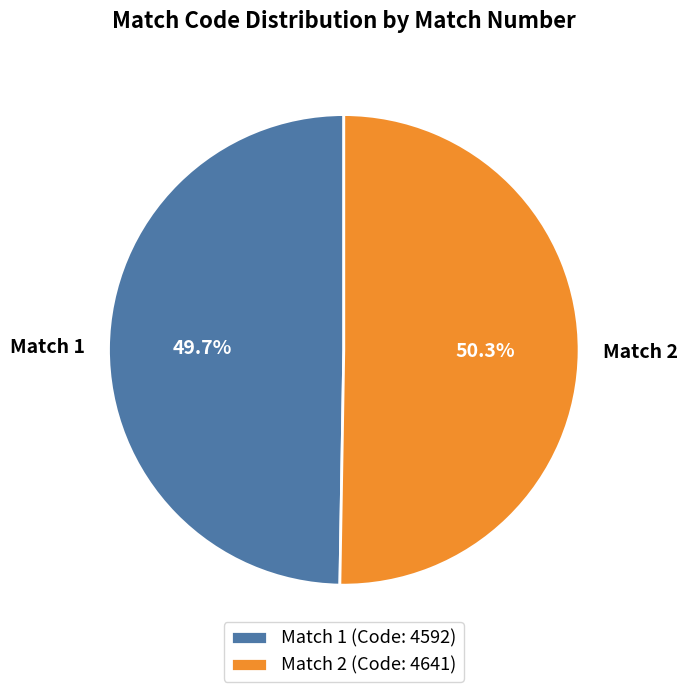

To the nearest percent, what is the difference between the largest and smallest slice percentages?

1%